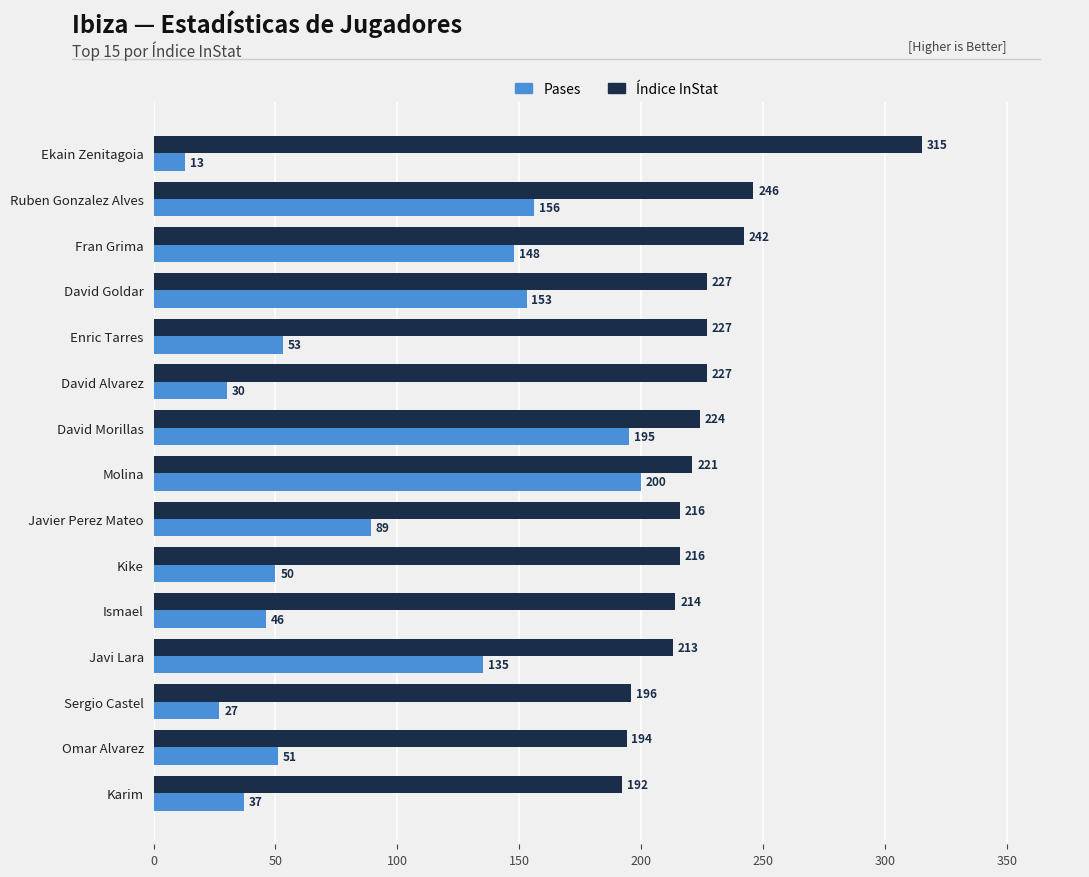

Which series has the largest total across all categories?

Índice InStat